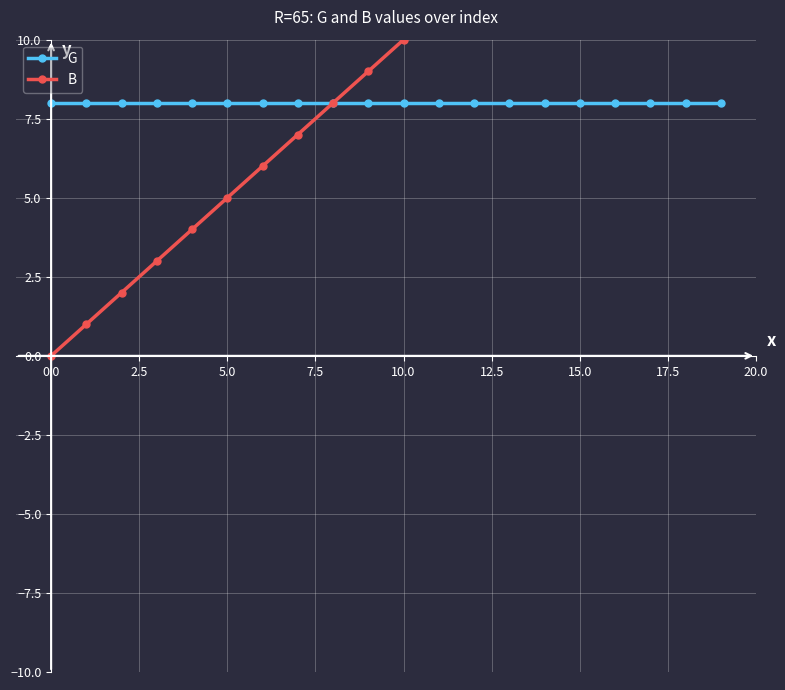

Is the value of B at 13 greater than the value of G at 16?

Yes